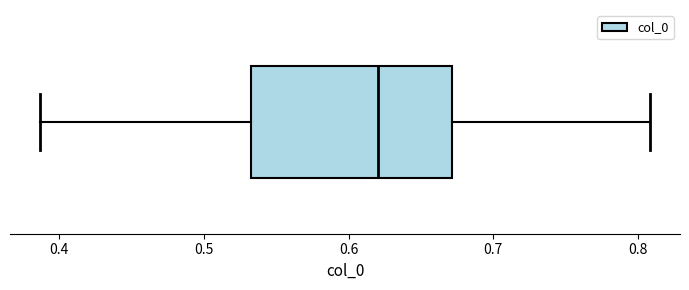

Read this box plot against the x-axis: the position of the median line, the range covered by the box, and the ends of both whiskers. The values are not printed on the chart, so give them approximately, as read against the axis.

median 0.62, box 0.53 to 0.67, whiskers 0.39 to 0.81